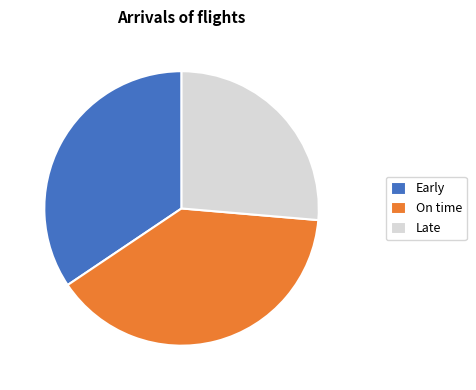

What is the smallest slice in the pie chart?

Late